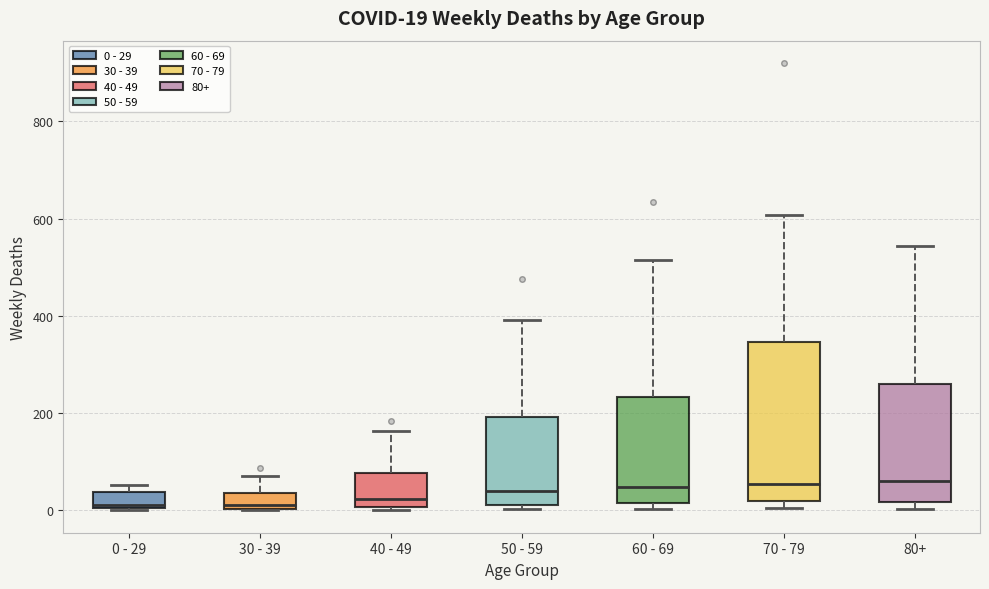

Which box is the tallest, from its lower edge to its upper edge?

70 - 79